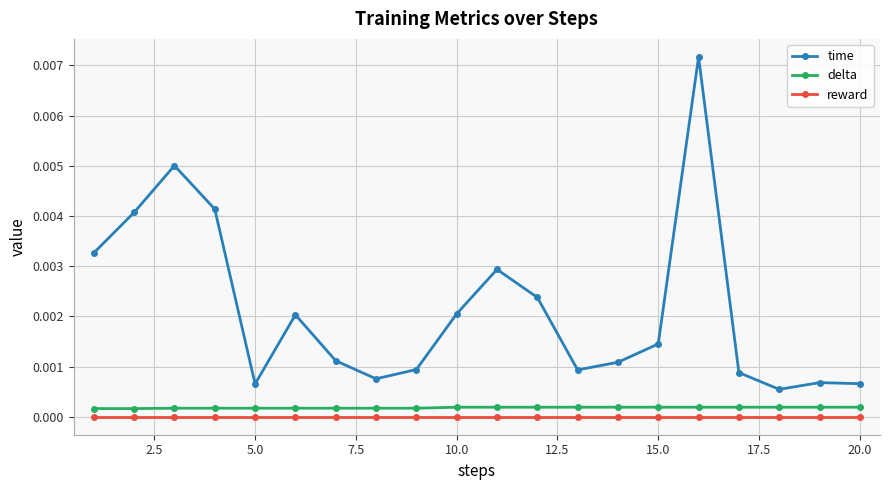

True or false: time has more than 0 points higher than both neighbors.

True